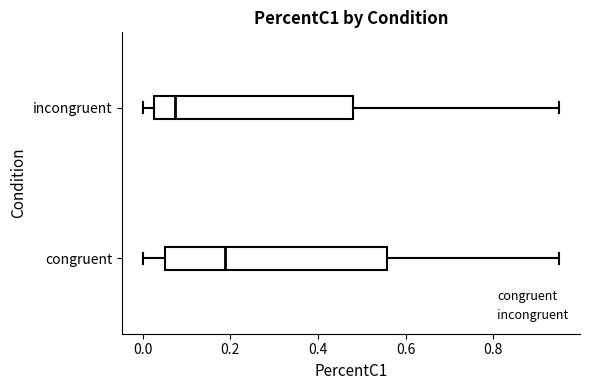

Where does the median line of the box for congruent sit on the x-axis? The values are not printed on the chart, so give them approximately, as read against the axis.

0.18